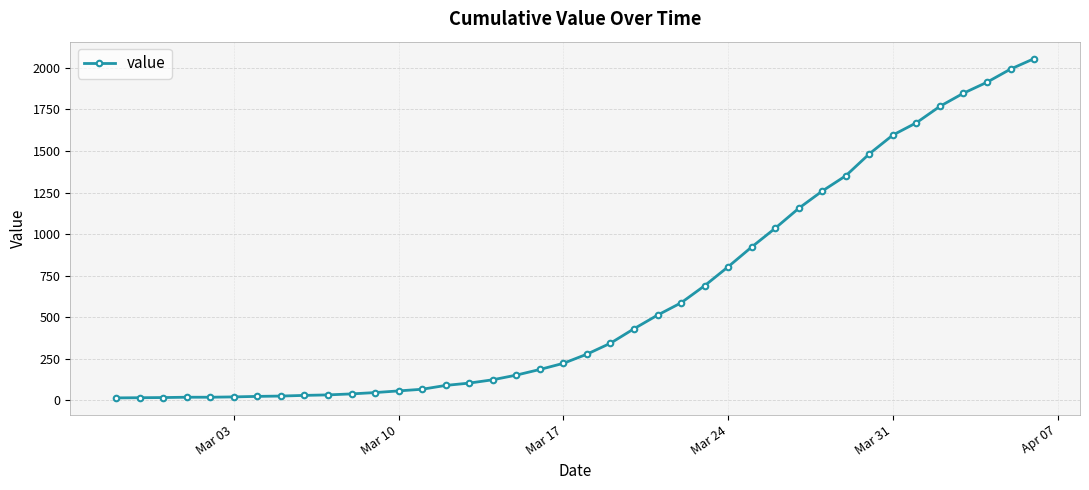

What is the sum of all values?

24980